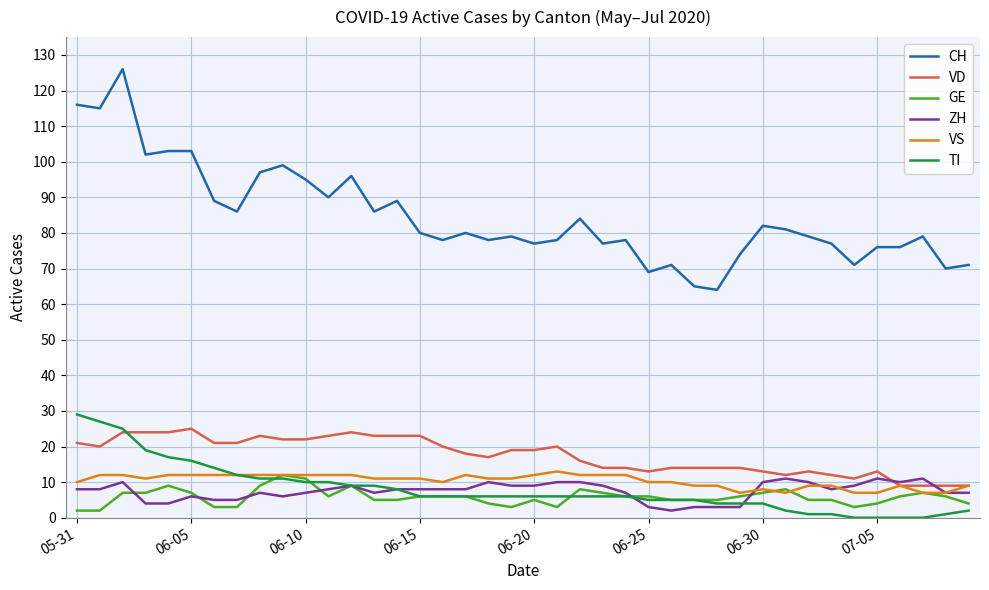

What is the maximum value shown in the chart?

126